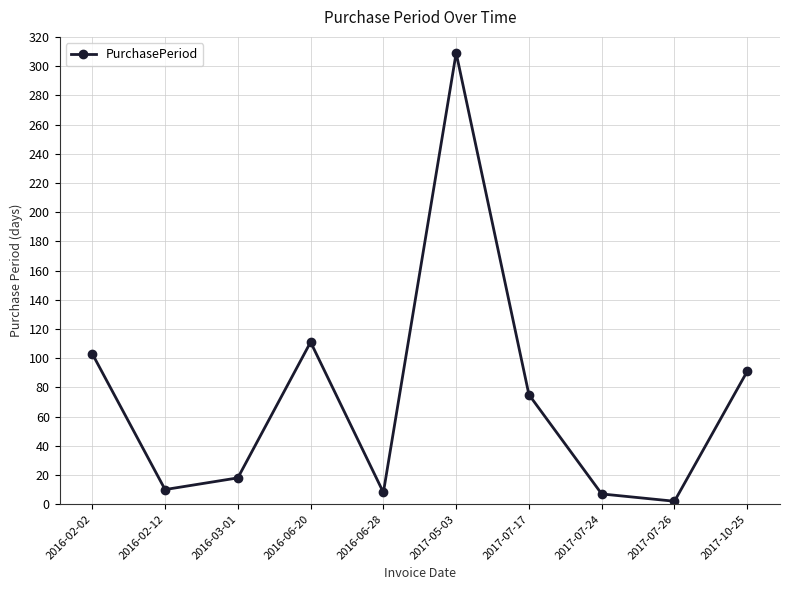

How many points are lower than both their immediate neighbors (excluding endpoints)?

3